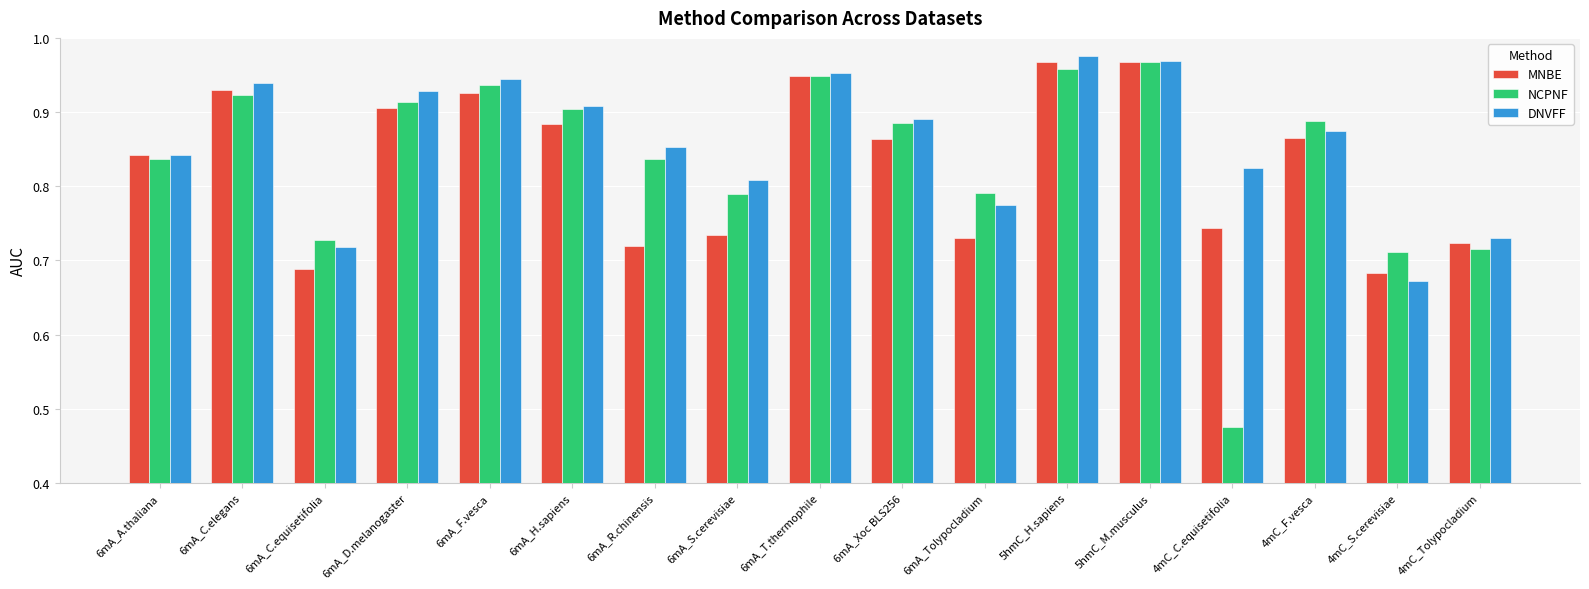

Which series has the largest total across all categories?

DNVFF